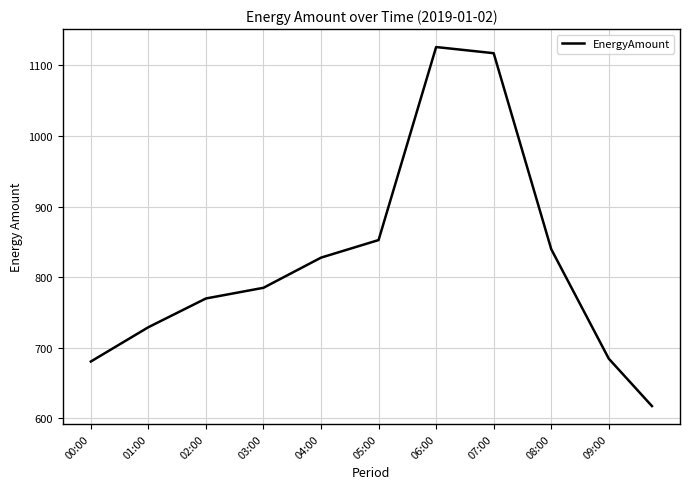

What is the greatest value displayed?

1126.1